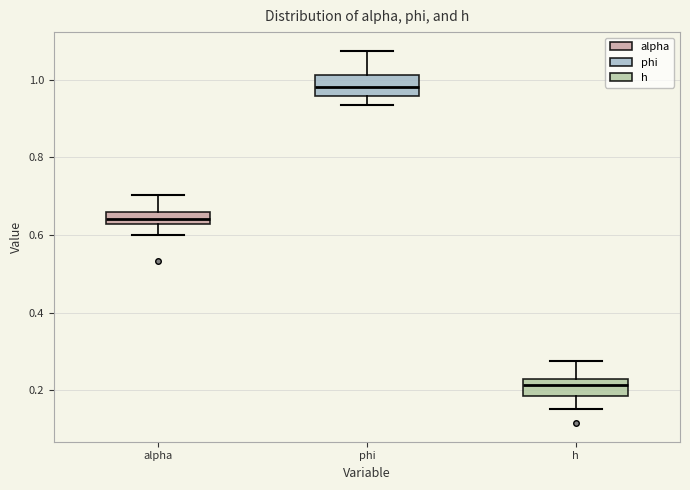

Reading left to right, read every box against the y-axis: the position of its median line, the range the box covers, and the ends of its whiskers. The values are not printed on the chart, so give them approximately, as read against the axis.

alpha: median 0.64, box 0.62 to 0.66, whiskers 0.60 to 0.70
phi: median 0.98, box 0.96 to 1.02, whiskers 0.94 to 1.08
h: median 0.22 (inside the box), box 0.18 to 0.22, whiskers 0.16 to 0.28